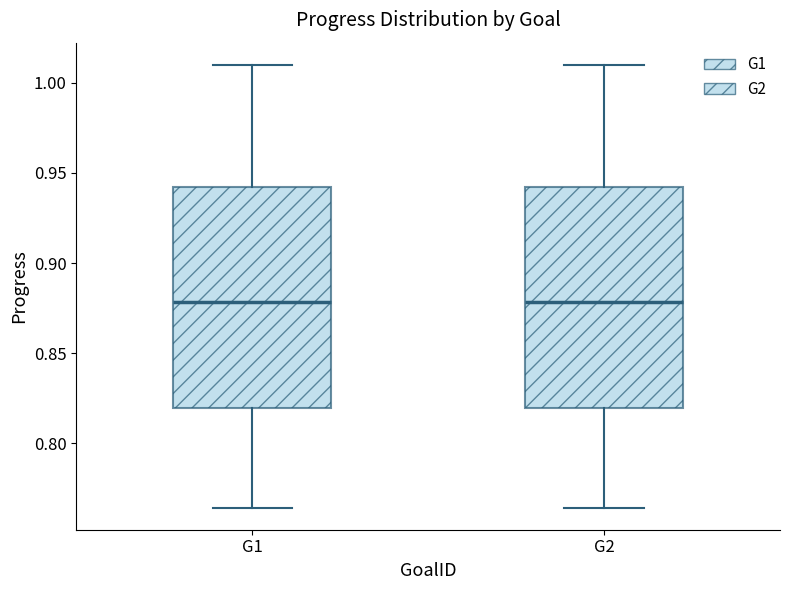

Reading left to right, transcribe this box plot: for each box, give where its median line is, the range the box spans, and where its two whiskers end, as read against the y-axis. The values are not printed on the chart, so give them approximately, as read against the axis.

G1: median 0.880, box 0.820 to 0.940, whiskers 0.765 to 1.010
G2: median 0.880, box 0.820 to 0.940, whiskers 0.765 to 1.010